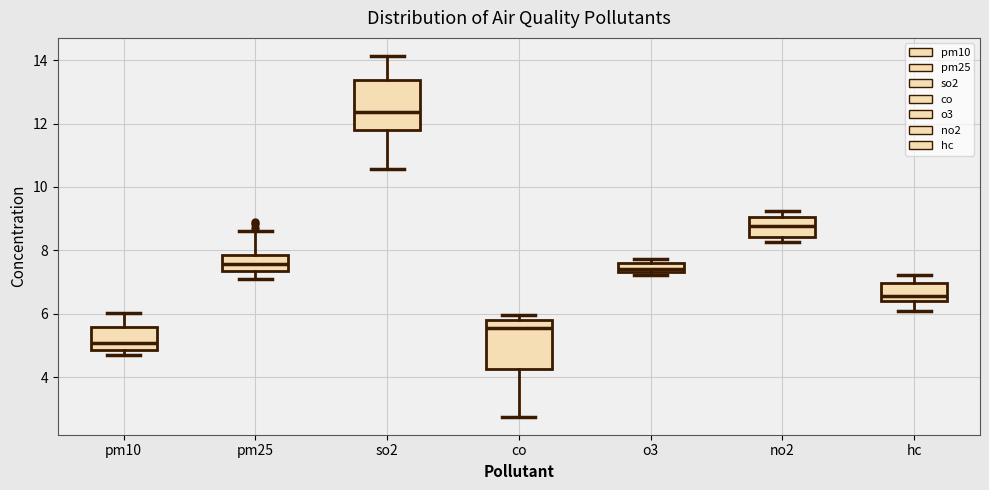

Which box has the highest median line?

so2